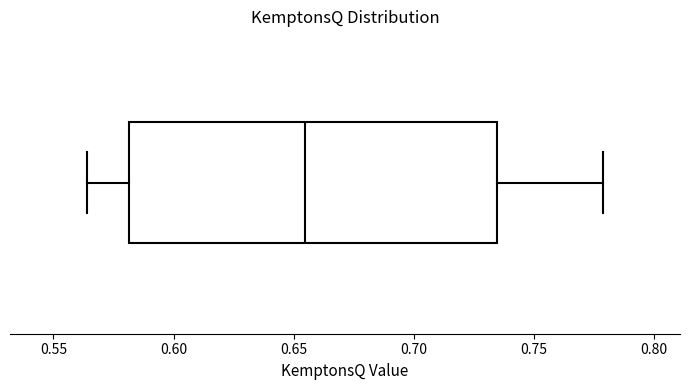

Read this box plot against the x-axis: the position of the median line, the range covered by the box, and the ends of both whiskers. The values are not printed on the chart, so give them approximately, as read against the axis.

median 0.655, box 0.580 to 0.735, whiskers 0.565 to 0.780